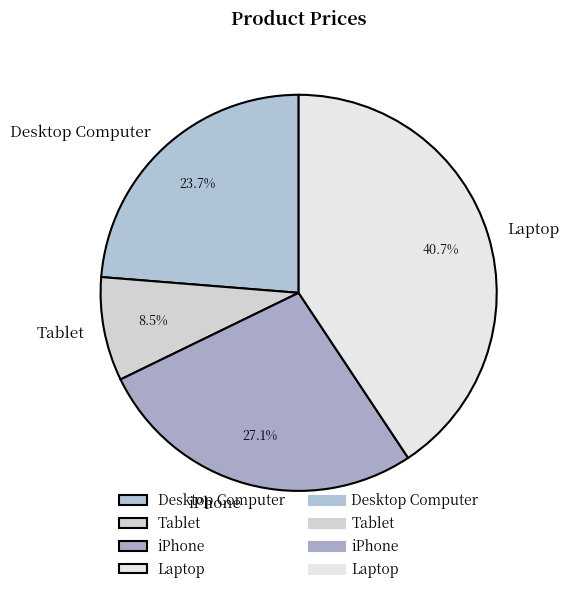

Rank the categories by value from lowest to highest.

Tablet, Desktop Computer, iPhone, Laptop